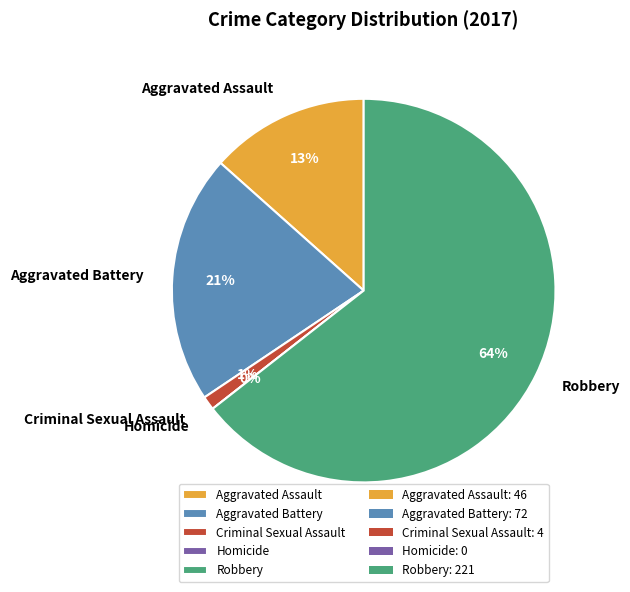

True or false: Aggravated Assault accounts for 13% of the total.

True